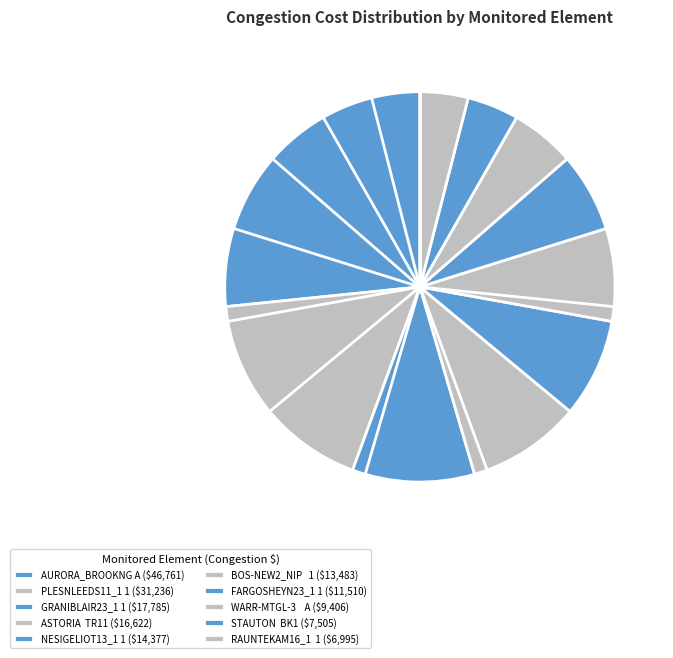

Rank the categories by value from lowest to highest.

RAUNTEKAM16_1  1, STAUTON  BK1, WARR-MTGL-3    A, FARGOSHEYN23_1 1, BOS-NEW2_NIP   1, NESIGELIOT13_1 1, ASTORIA  TR11, GRANIBLAIR23_1 1, PLESNLEEDS11_1 1, AURORA_BROOKNG A